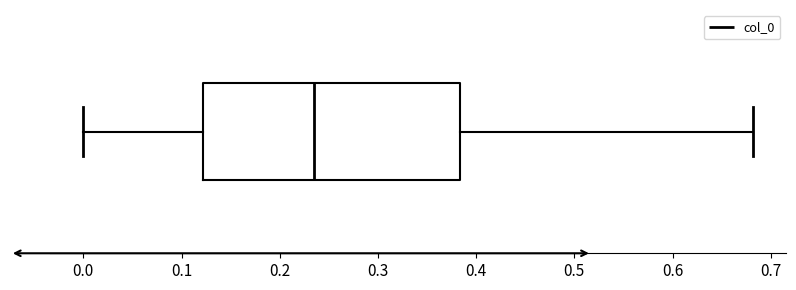

Transcribe this box plot: give where the median line is, the range the box spans, and where the two whiskers end, as read against the x-axis. The values are not printed on the chart, so give them approximately, as read against the axis.

median 0.23, box 0.12 to 0.38, whiskers 0.00 to 0.68